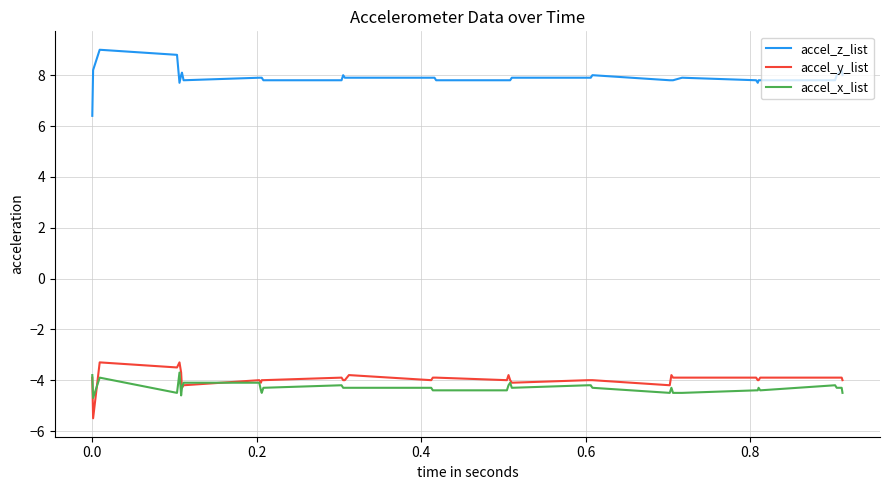

Which series has the largest total across all categories?

accel_z_list